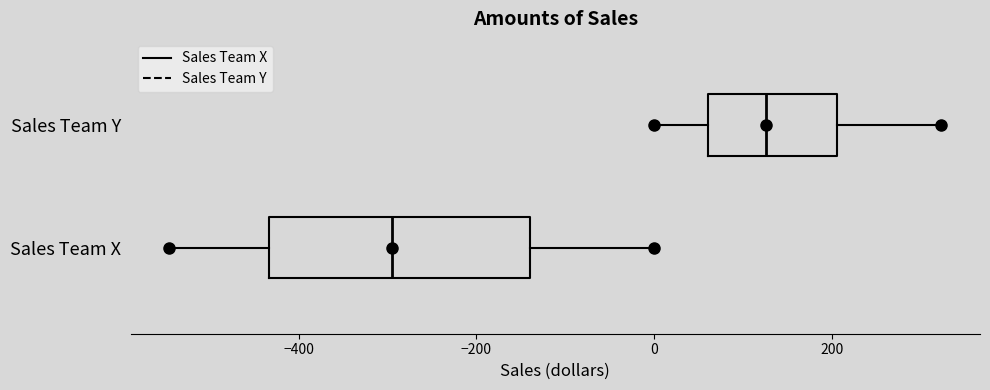

Which box is the widest, from its left edge to its right edge?

Sales Team X